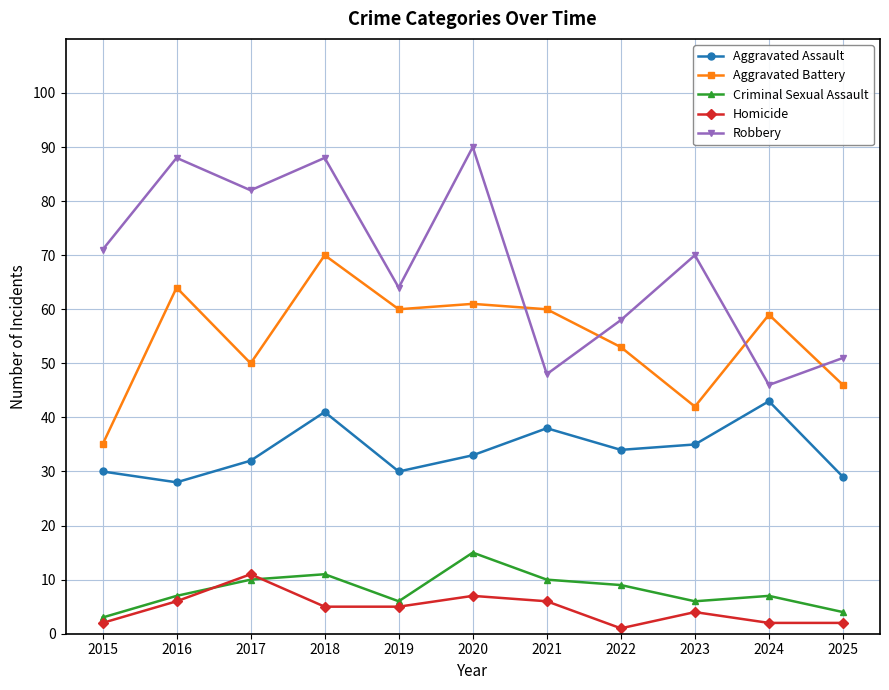

At which category does the chart reach its minimum across all series?

2022